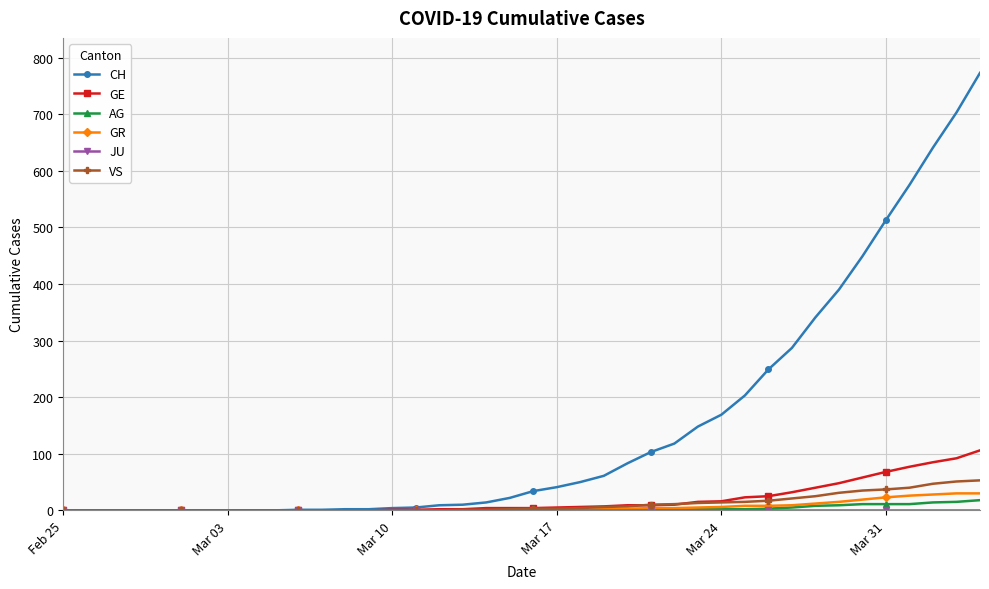

Which series has the widest spread of values?

CH